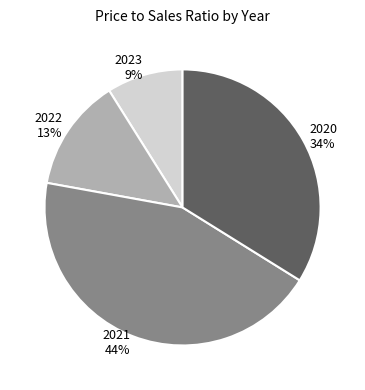

Rank the categories by value from highest to lowest.

2021, 2020, 2022, 2023